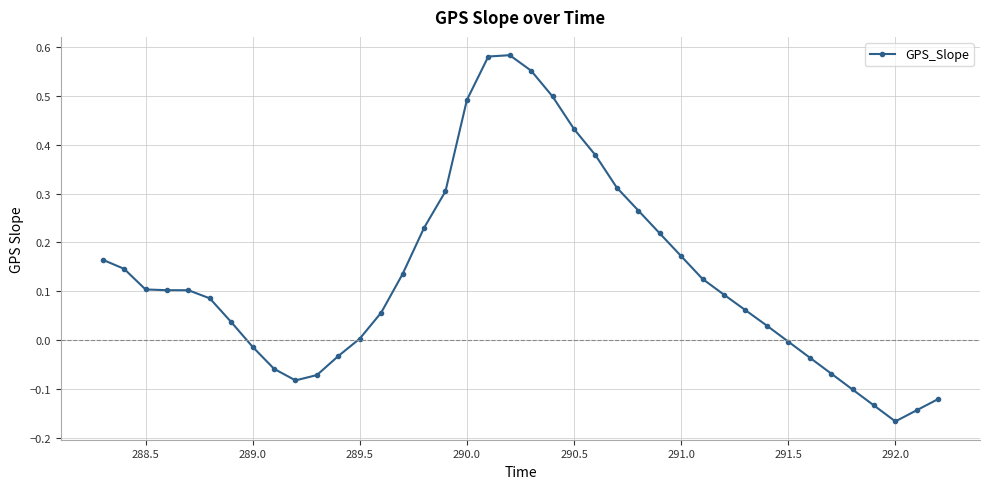

True or false: there are more than 2 points higher than both neighbors.

False